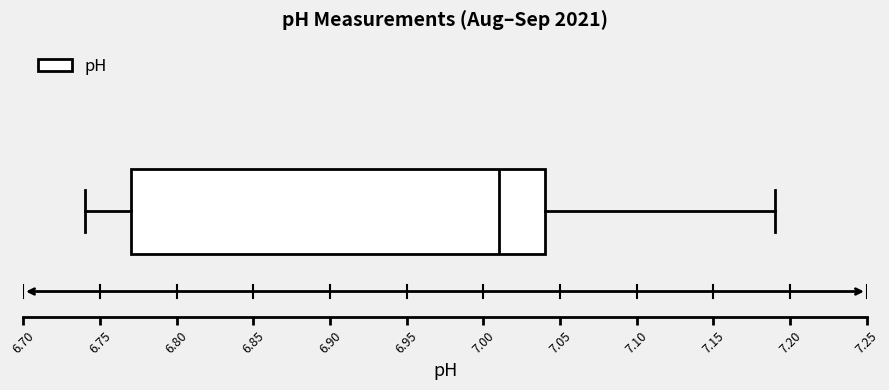

Where does the left whisker of the box end on the x-axis? The values are not printed on the chart, so give them approximately, as read against the axis.

6.74